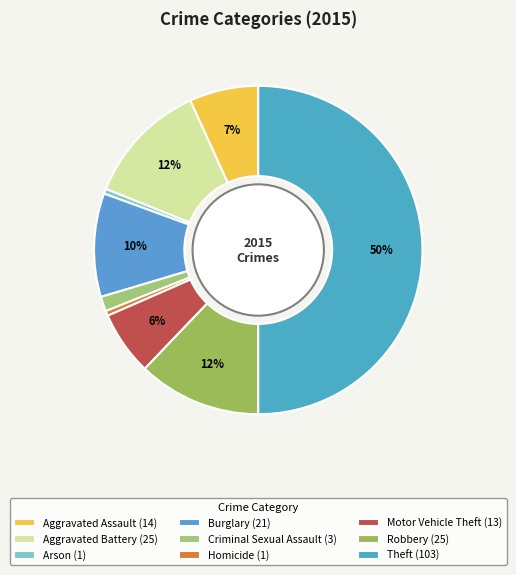

Between Robbery and Burglary, which is larger?

Robbery